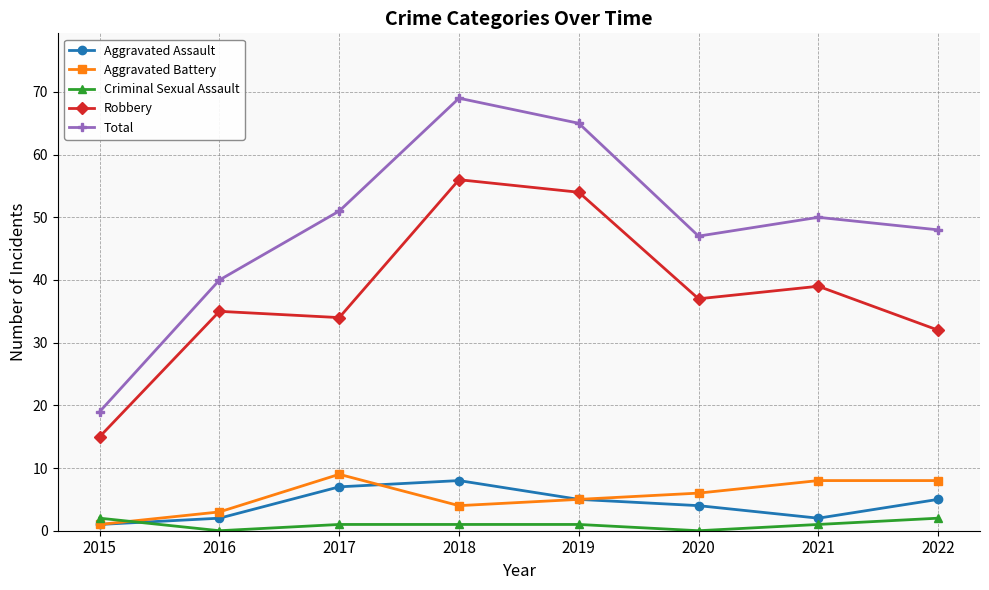

How many series are shown in this chart?

5